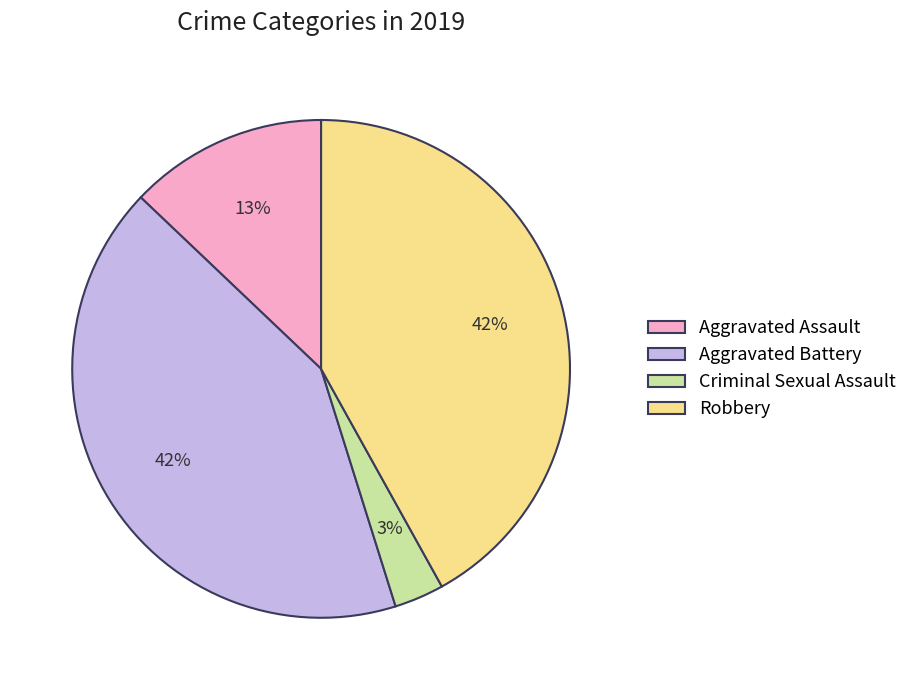

Is Aggravated Battery the majority of the pie?

No